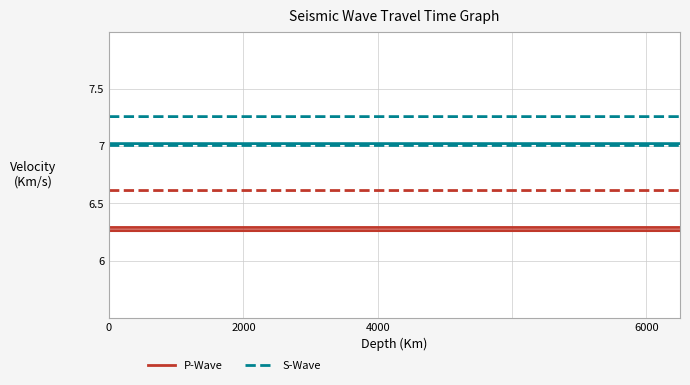

What is the minimum value shown in the chart?

6.3